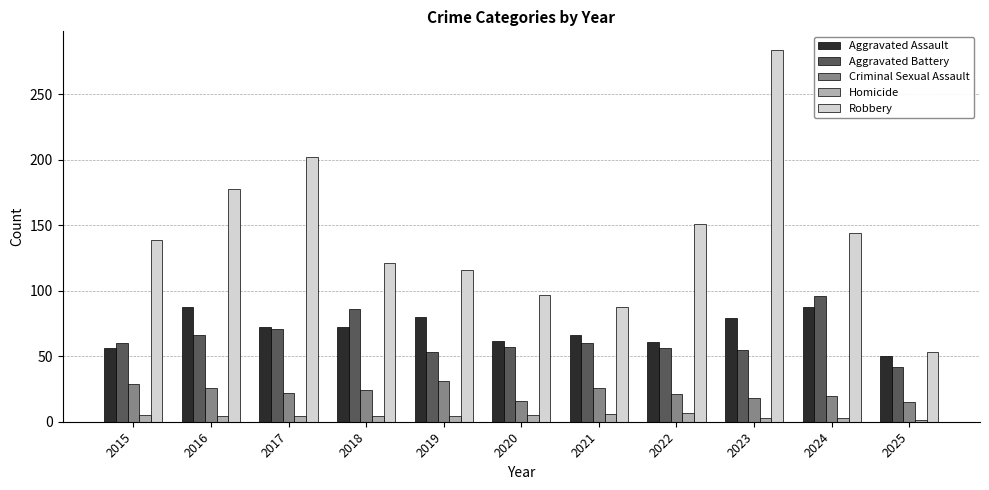

How many groups of bars are there?

11